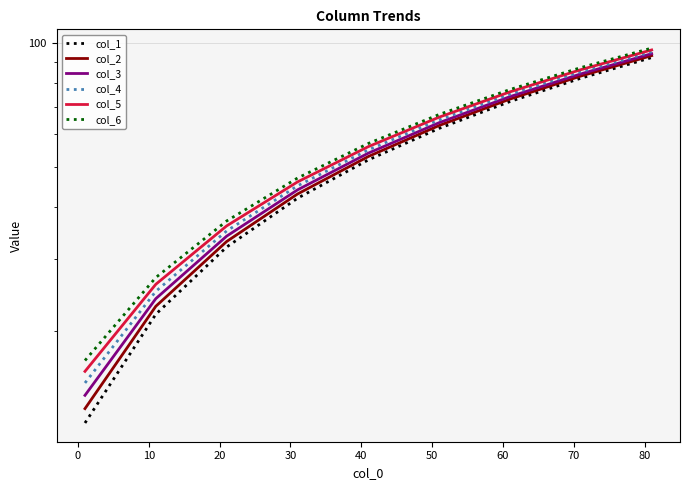

Is it true that col_1 equals 100 at 50?

False